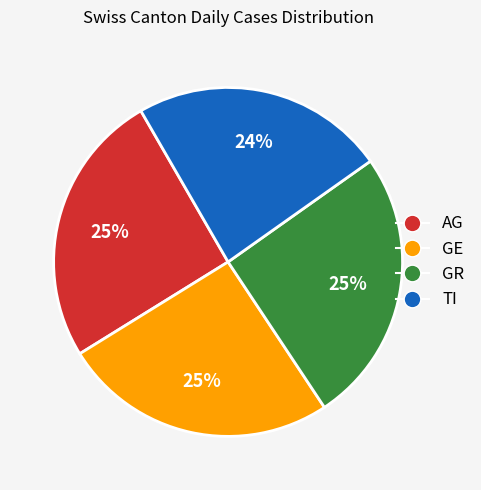

How many slices are in this pie chart?

4